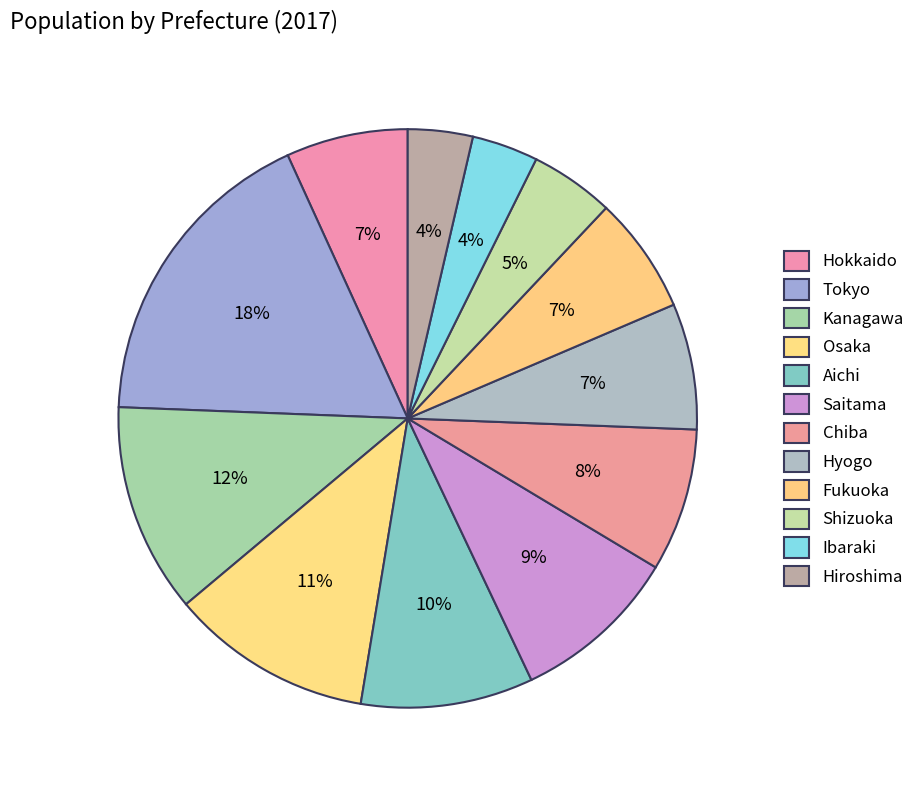

How many segments does this pie chart have?

12